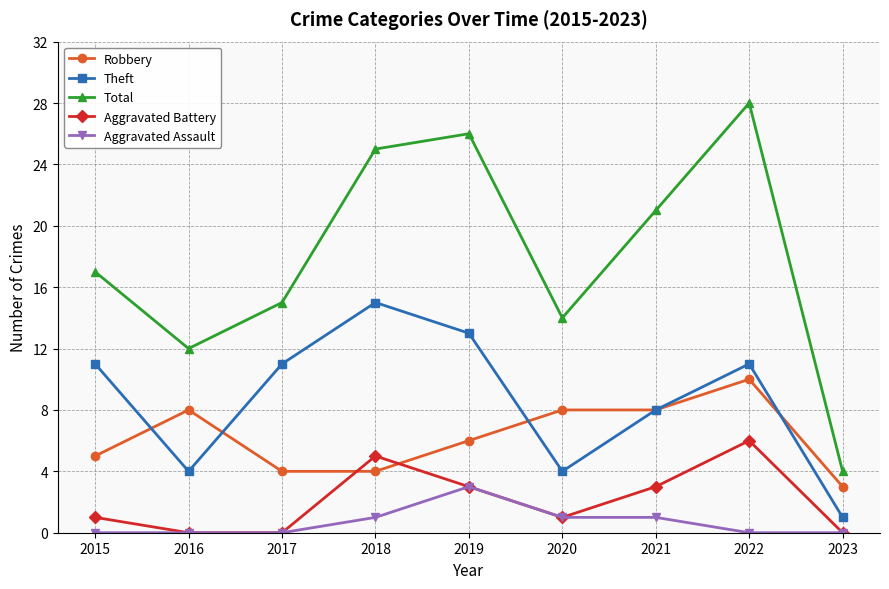

Where is the first local minimum for Total?

2016